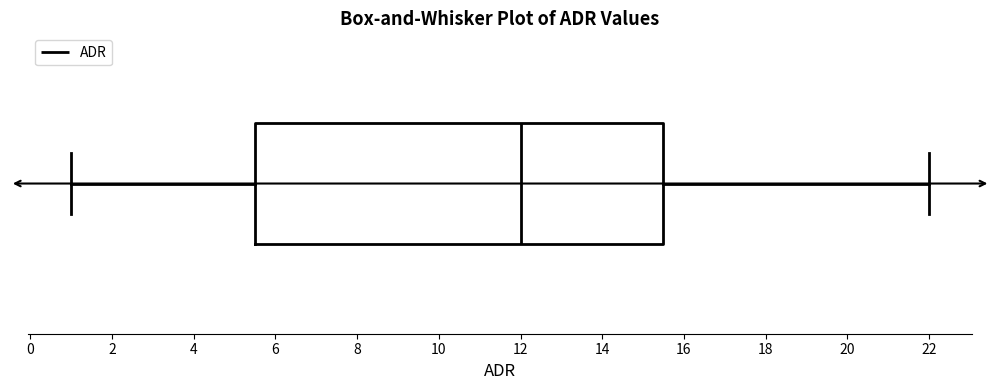

Where does the median line of the box sit on the x-axis? The values are not printed on the chart, so give them approximately, as read against the axis.

12.0